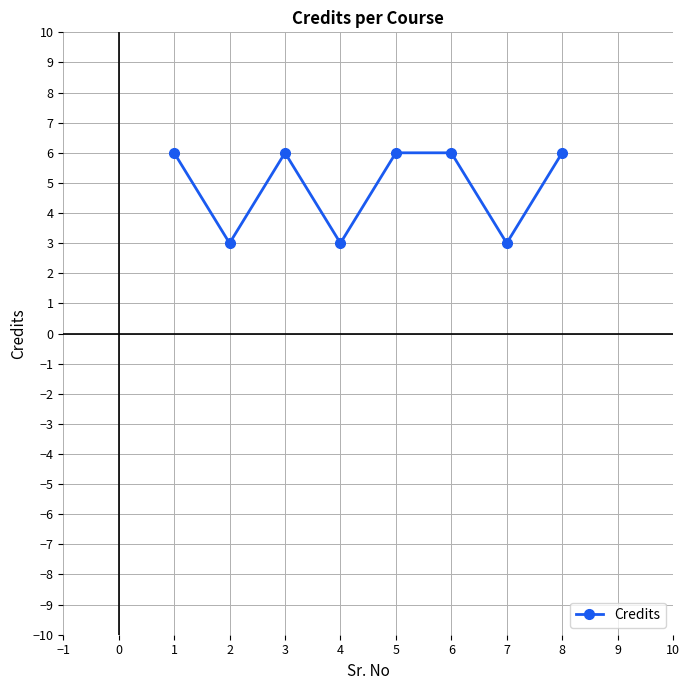

Count the number of data series in this chart.

1